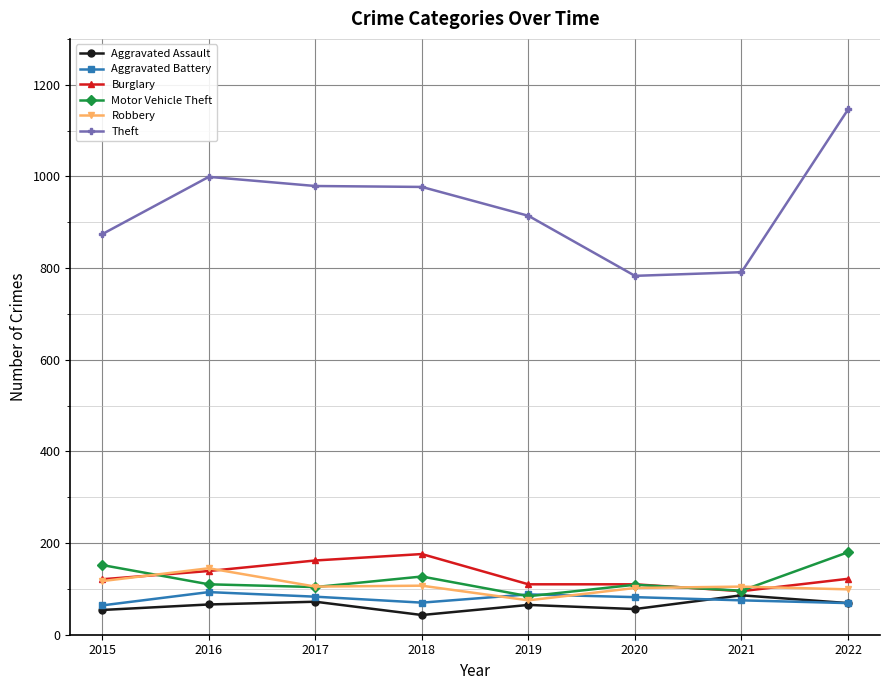

What is the value of the Aggravated Assault point at the 5th from the left?

65